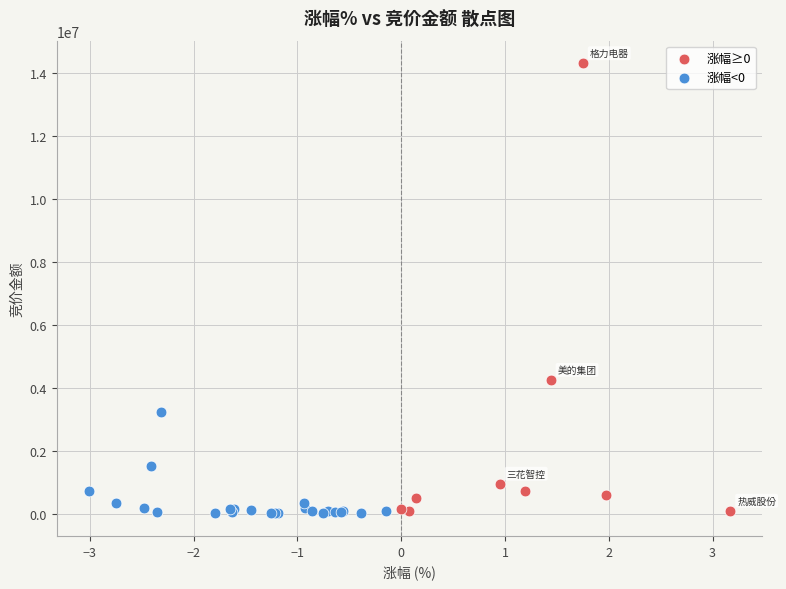

Which series has the widest spread of Y values?

涨幅≥0